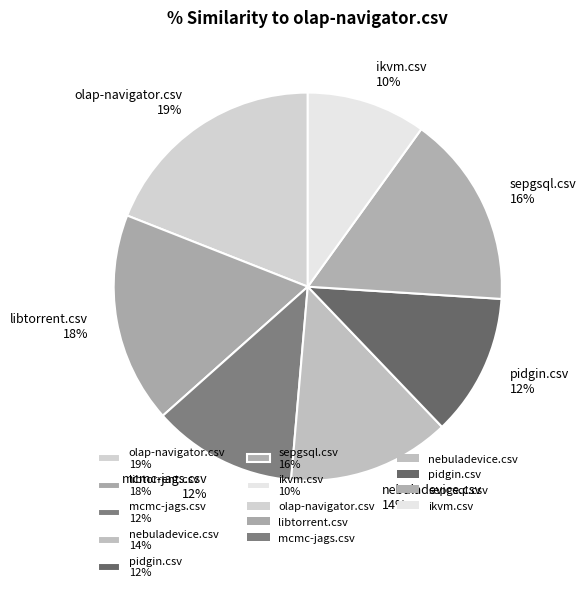

To the nearest percent, what portion does sepgsql.csv represent?

16%